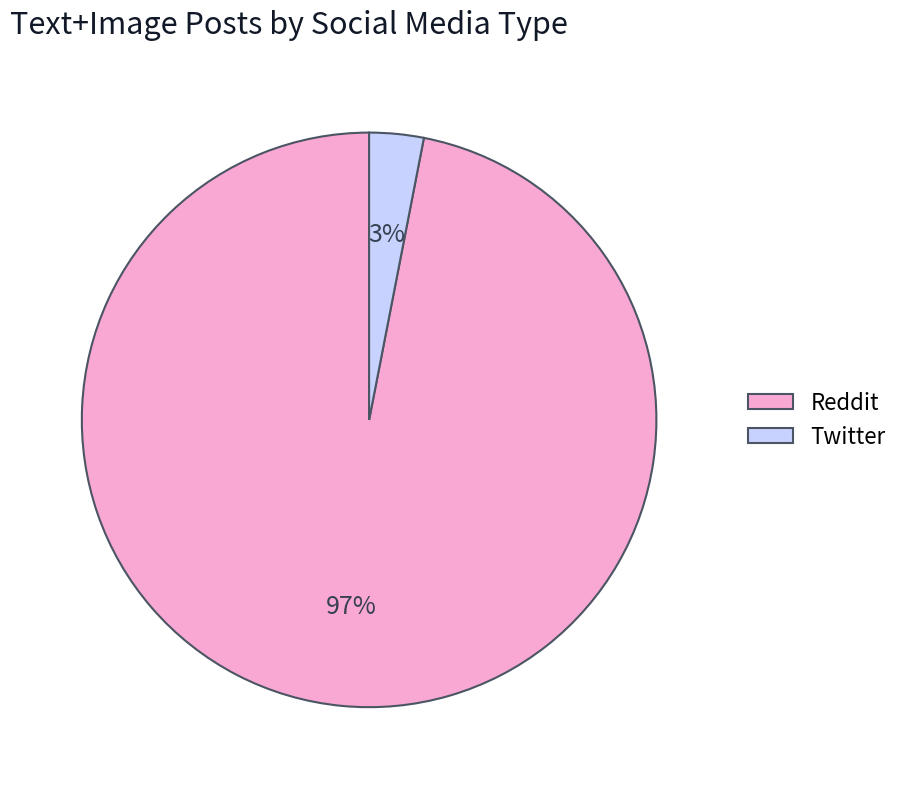

Which category has the smallest portion of the pie?

Twitter